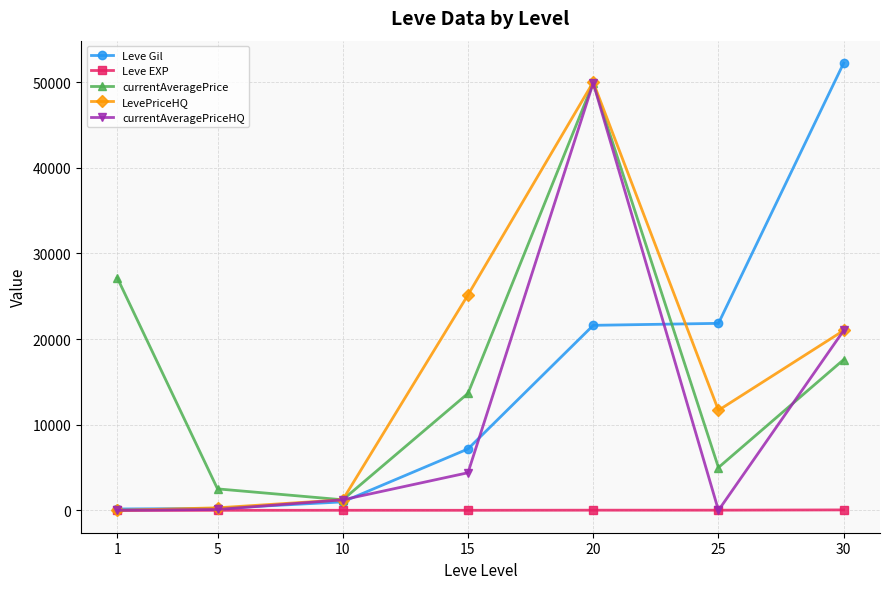

True or false: currentAveragePrice and Leve EXP intersect in this chart.

False